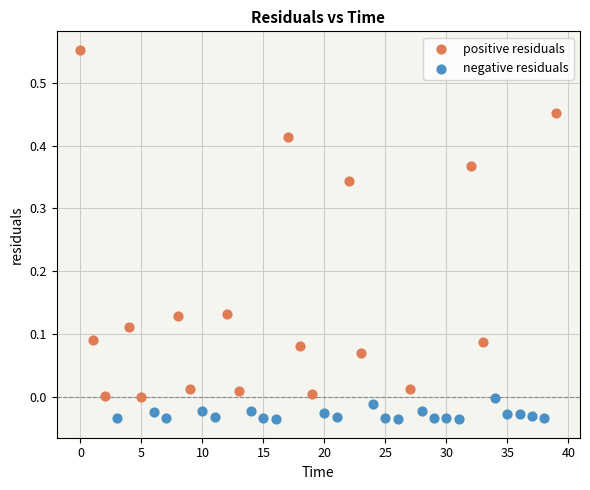

Which series contains the lowest Y value?

negative residuals